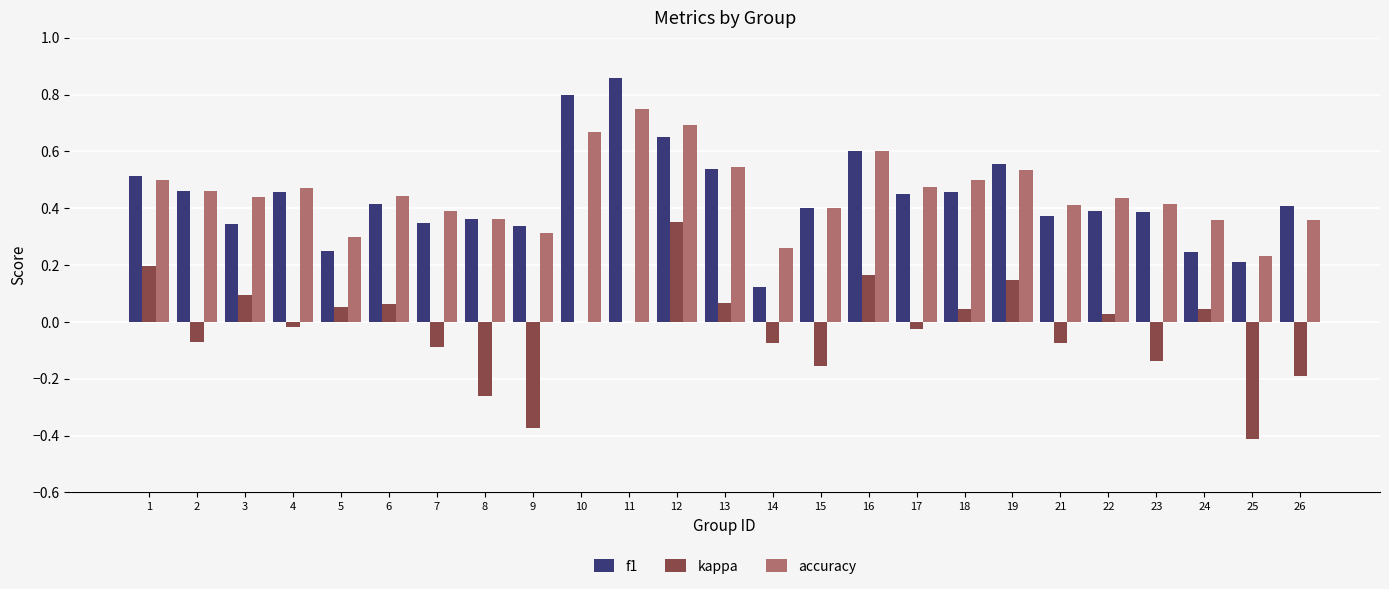

At which label does kappa reach its peak?

12